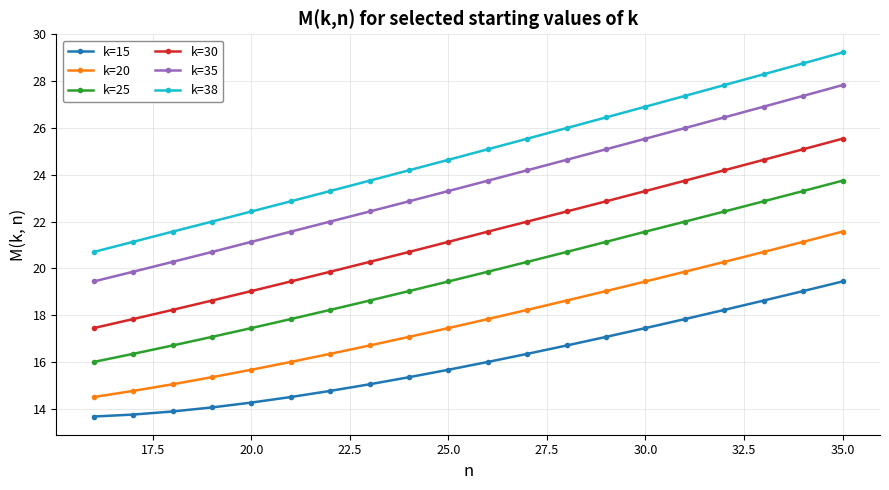

What is the average value of the k=35 series?

23.6